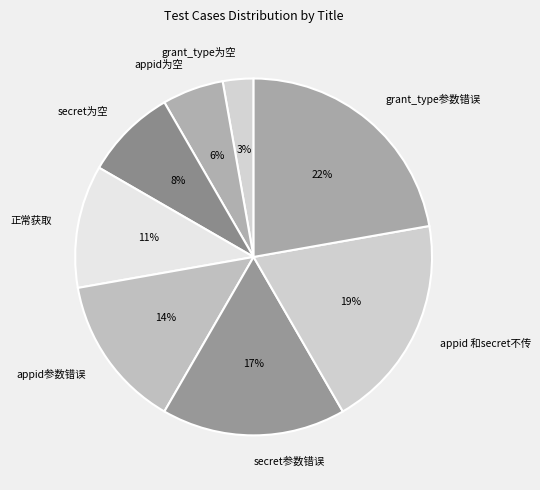

Between secret参数错误 and grant_type参数错误, which is larger?

grant_type参数错误